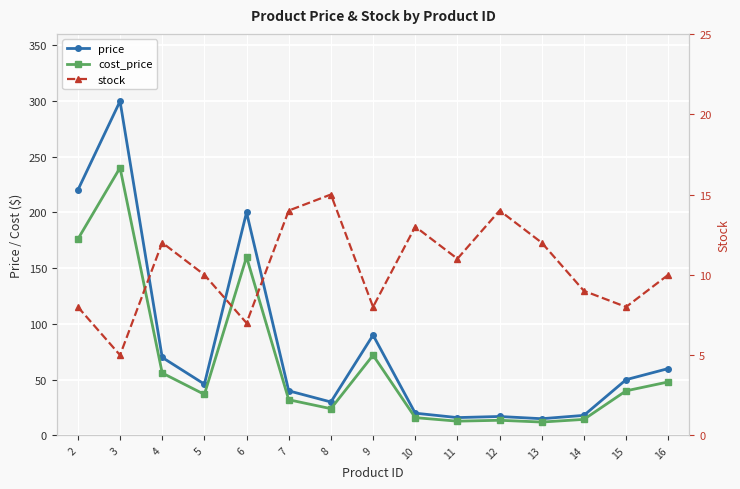

True or false: stock and price intersect in this chart.

False